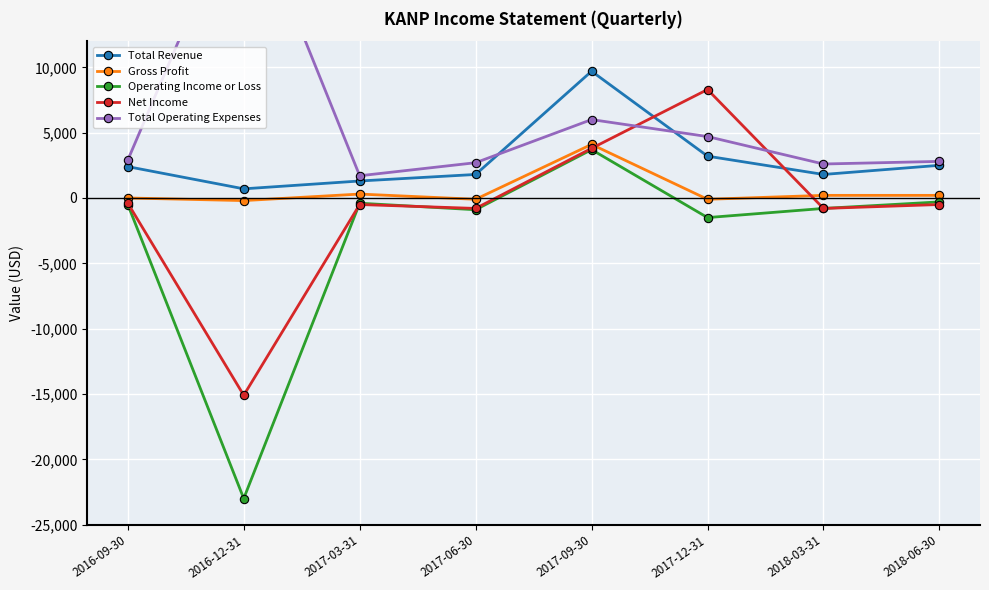

What position from the right is 2017-12-31?

3